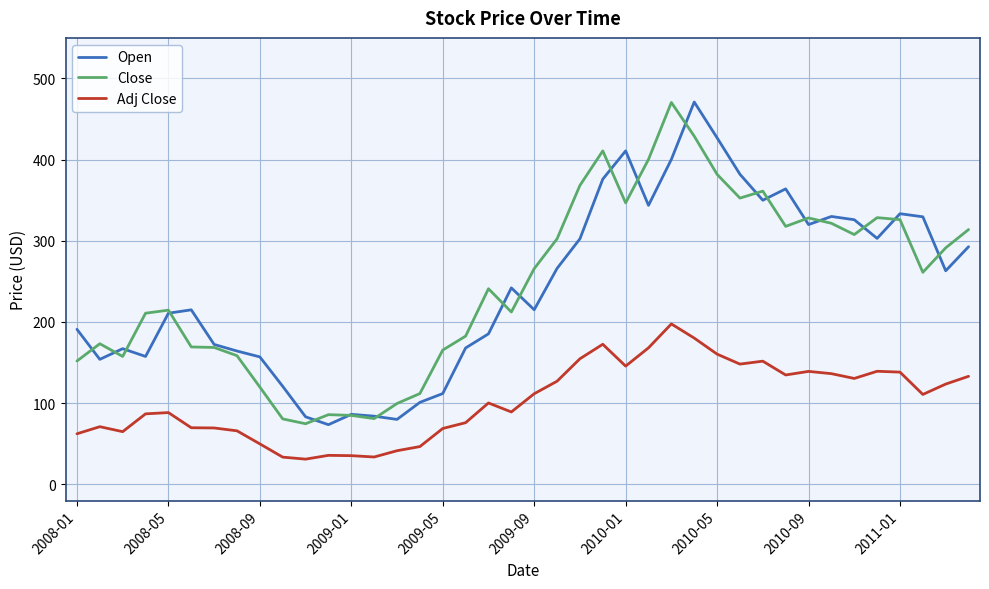

What is the greatest value displayed?

471.0